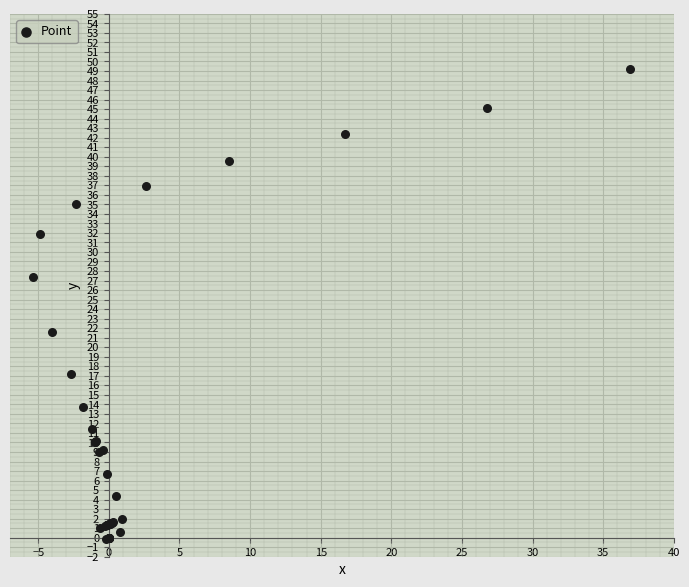

What Y value in the scatter plot is closest to 24?

21.6